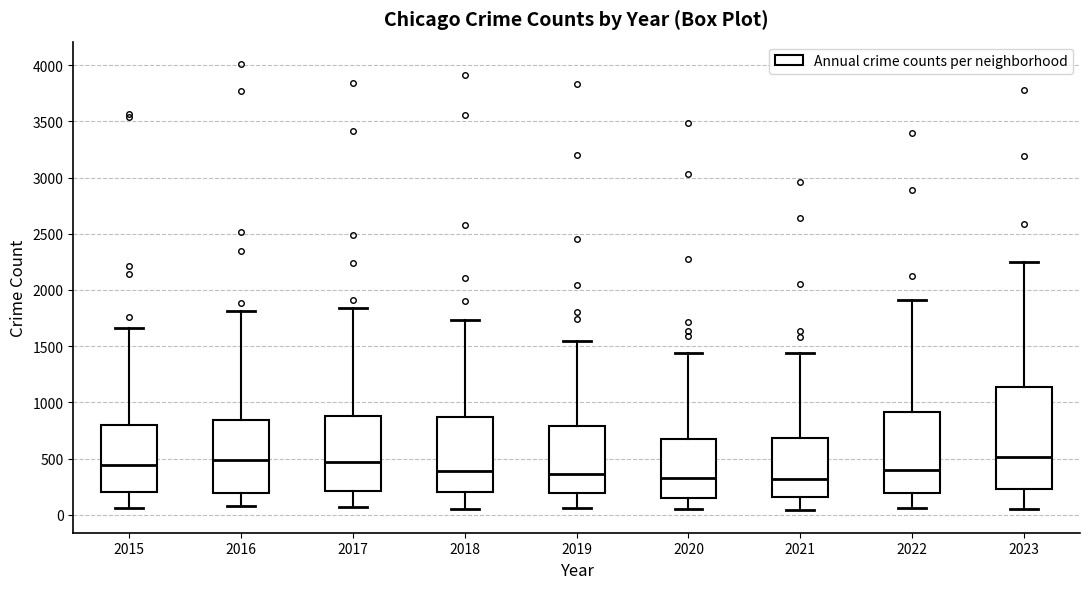

Comparing the boxes themselves (not the whiskers), which one is the tallest?

2023